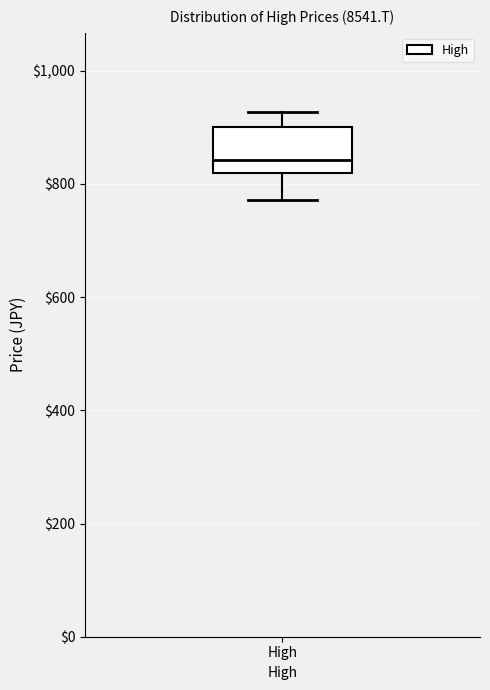

Where is the lower edge of the box for High on the y-axis? The values are not printed on the chart, so give them approximately, as read against the axis.

820